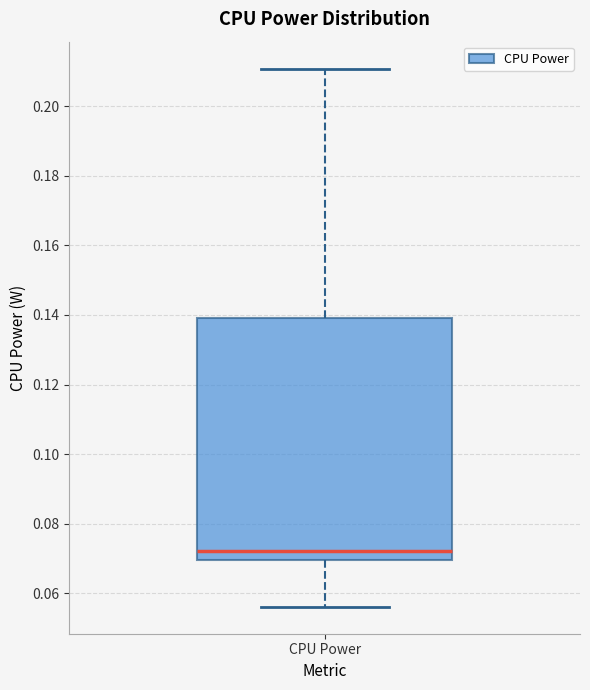

Transcribe this box plot: give where the median line is, the range the box spans, and where the two whiskers end, as read against the y-axis. The values are not printed on the chart, so give them approximately, as read against the axis.

median 0.072, box 0.070 to 0.140, whiskers 0.056 to 0.210